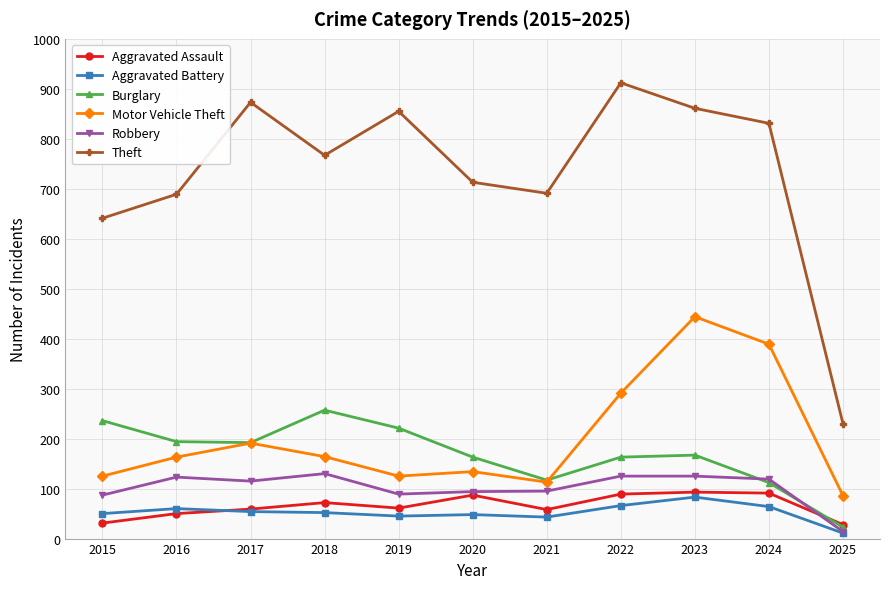

Which series has the largest total across all categories?

Theft